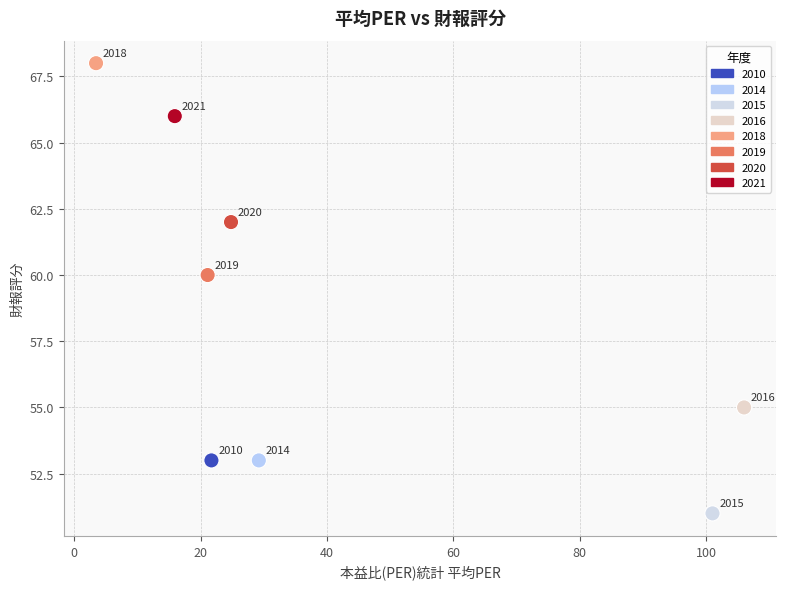

What is the range of Y values (max minus min)?

17